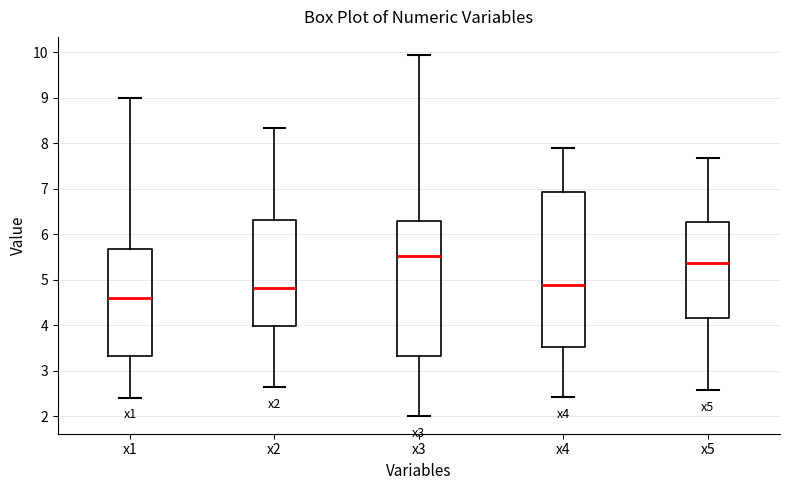

Reading left to right, transcribe this box plot: for each box, give where its median line is, the range the box spans, and where its two whiskers end, as read against the y-axis. The values are not printed on the chart, so give them approximately, as read against the axis.

x1: median 4.6, box 3.3 to 5.7, whiskers 2.4 to 9.0
x2: median 4.8, box 4.0 to 6.3, whiskers 2.6 to 8.3
x3: median 5.5, box 3.3 to 6.3, whiskers 2.0 to 9.9
x4: median 4.9, box 3.5 to 6.9, whiskers 2.4 to 7.9
x5: median 5.4, box 4.2 to 6.3, whiskers 2.6 to 7.7